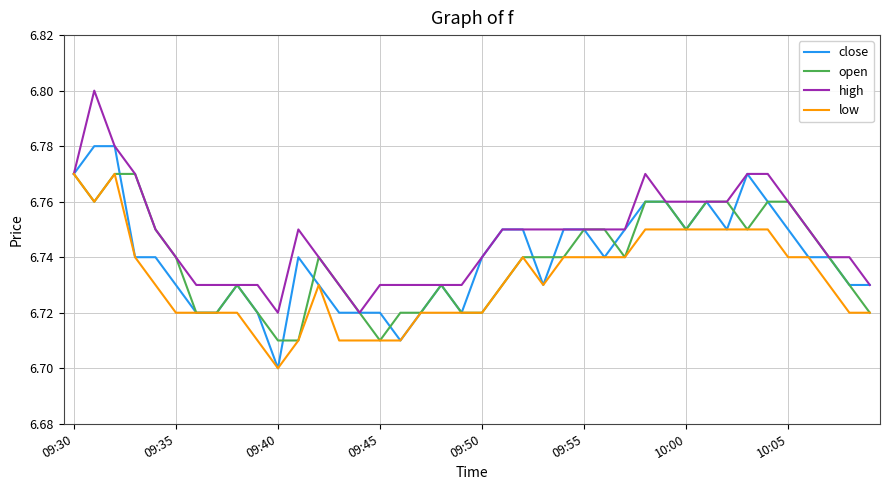

Which series has the largest total across all categories?

high